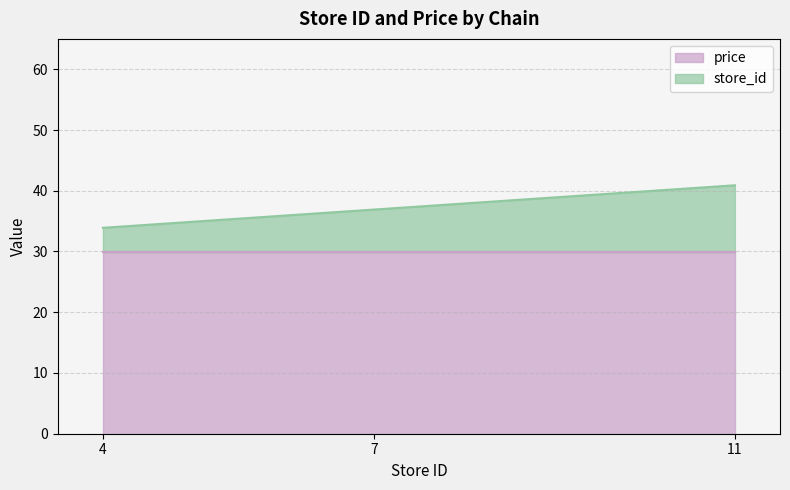

What is the difference between the maximum and minimum values?

7.0